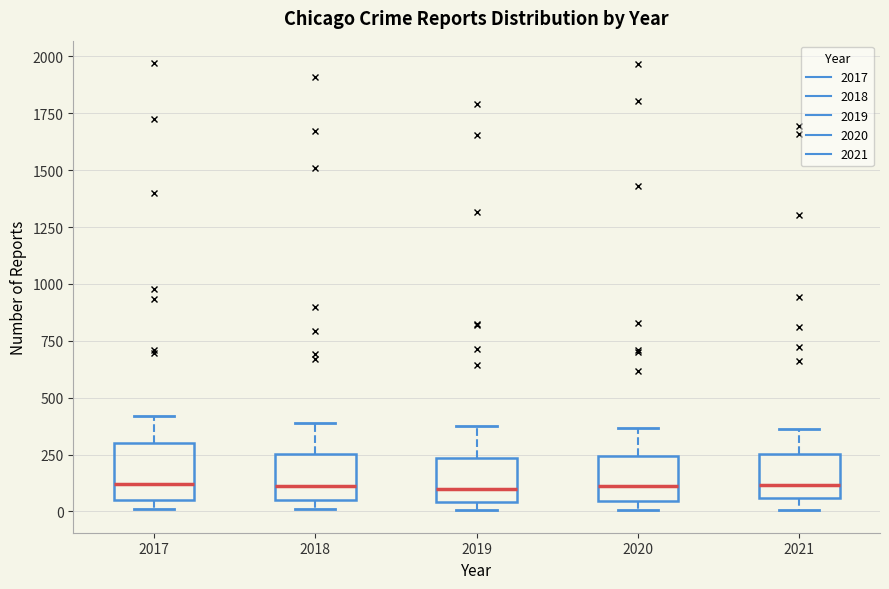

Reading left to right, transcribe this box plot: for each box, give where its median line is, the range the box spans, and where its two whiskers end, as read against the y-axis. The values are not printed on the chart, so give them approximately, as read against the axis.

2017: median 100, box 50 to 300, whiskers 0 to 400
2018: median 100, box 50 to 250, whiskers 0 to 400
2019: median 100, box 50 to 250, whiskers 0 to 400
2020: median 100, box 50 to 250, whiskers 0 to 350
2021: median 100, box 50 to 250, whiskers 0 to 350